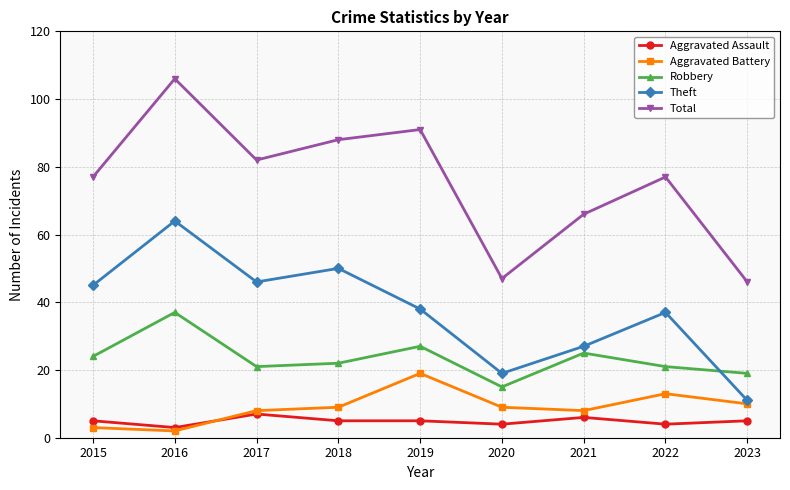

True or false: Aggravated Battery has a value of 9 at 2020.

True